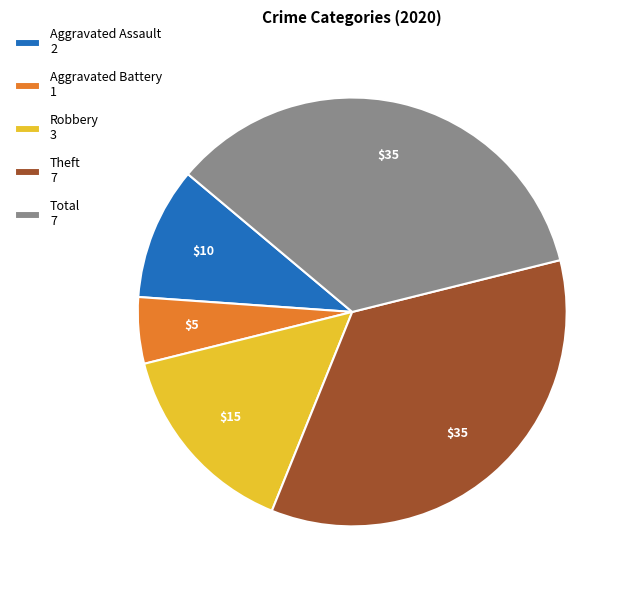

What is the ratio of the value at Aggravated Battery 1 to the value at Aggravated Assault 2?

0.5